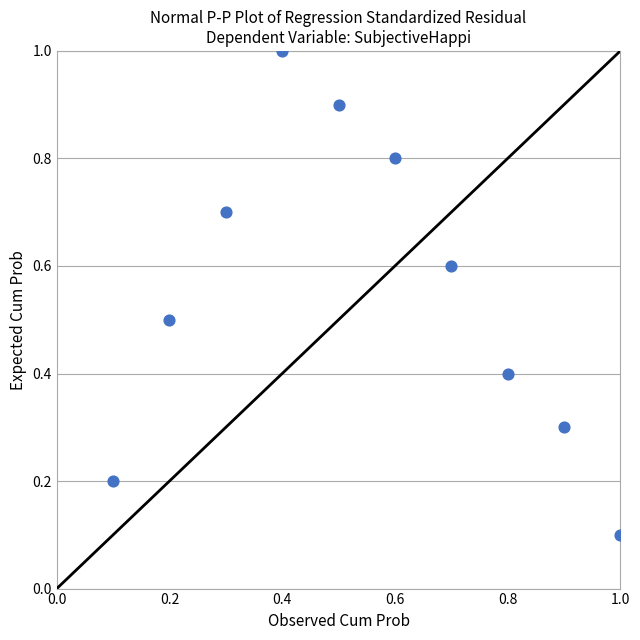

What is the range of Y values (max minus min)?

0.9